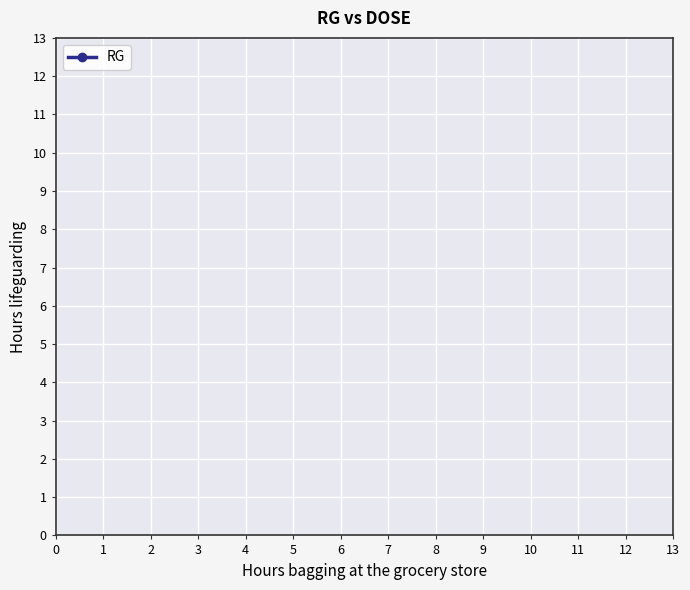

What is the greatest value displayed?

8.3